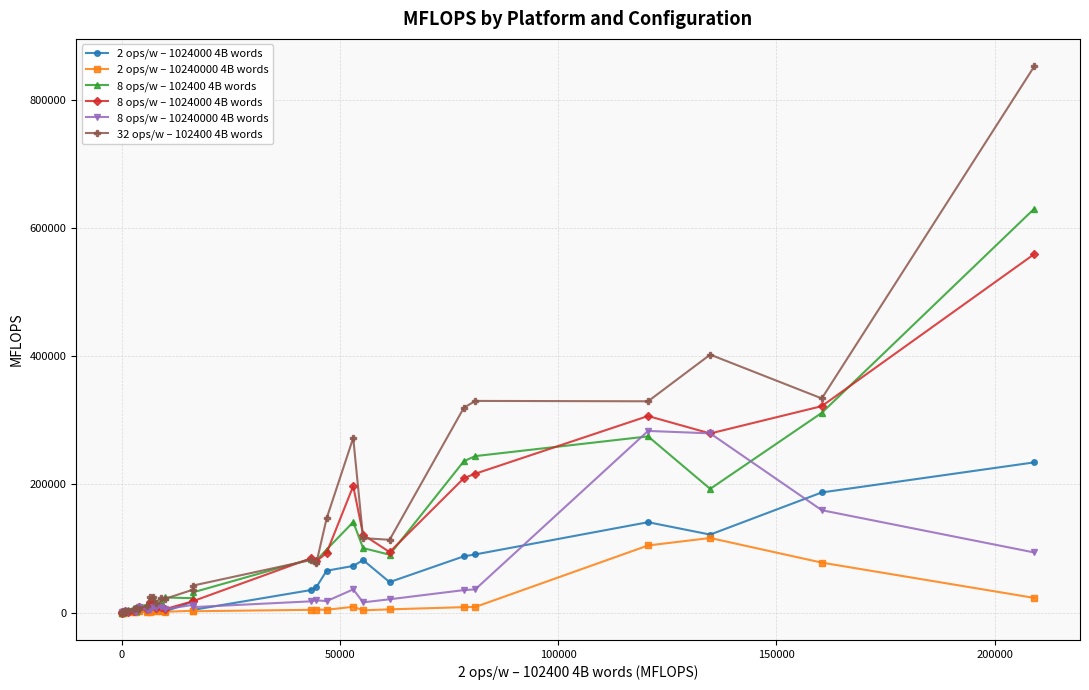

Rank the series by their maximum value, from highest to lowest.

32 ops/w – 102400 4B words, 8 ops/w – 102400 4B words, 8 ops/w – 1024000 4B words, 8 ops/w – 10240000 4B words, 2 ops/w – 1024000 4B words, 2 ops/w – 10240000 4B words